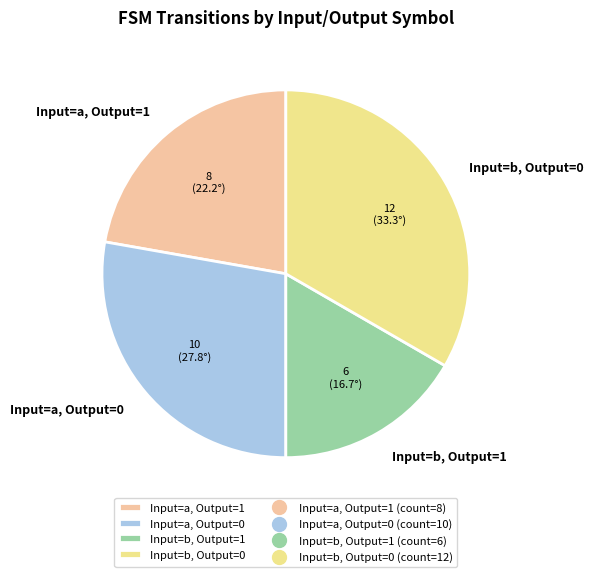

Rank the categories by value from lowest to highest.

Input=b, Output=1, Input=a, Output=1, Input=a, Output=0, Input=b, Output=0